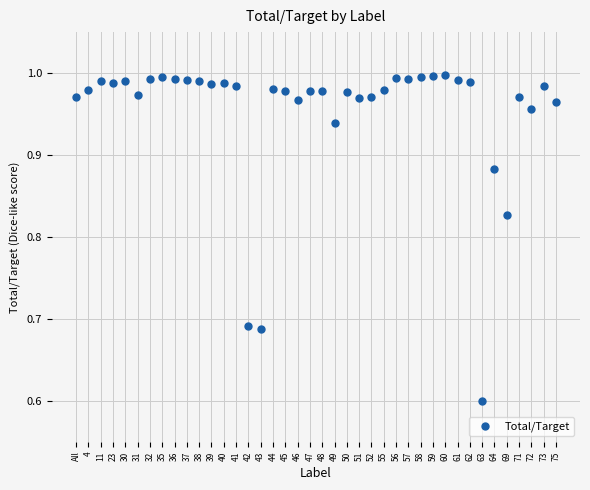

What Y value in the scatter plot is closest to 0?

0.6